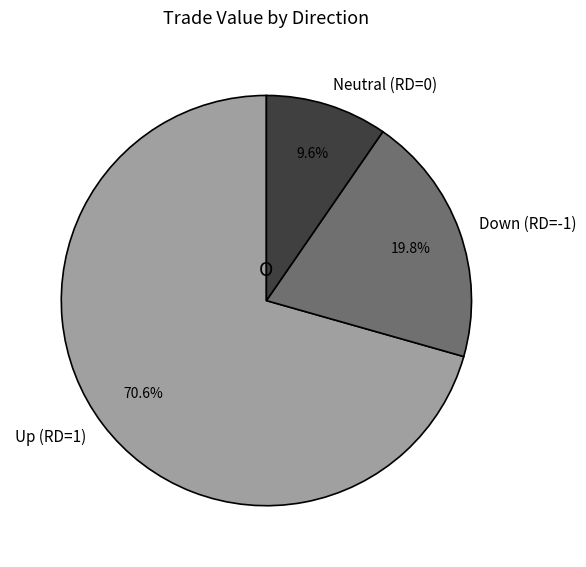

What is the ratio of the value at Down (RD=-1) to the value at Up (RD=1)?

0.3